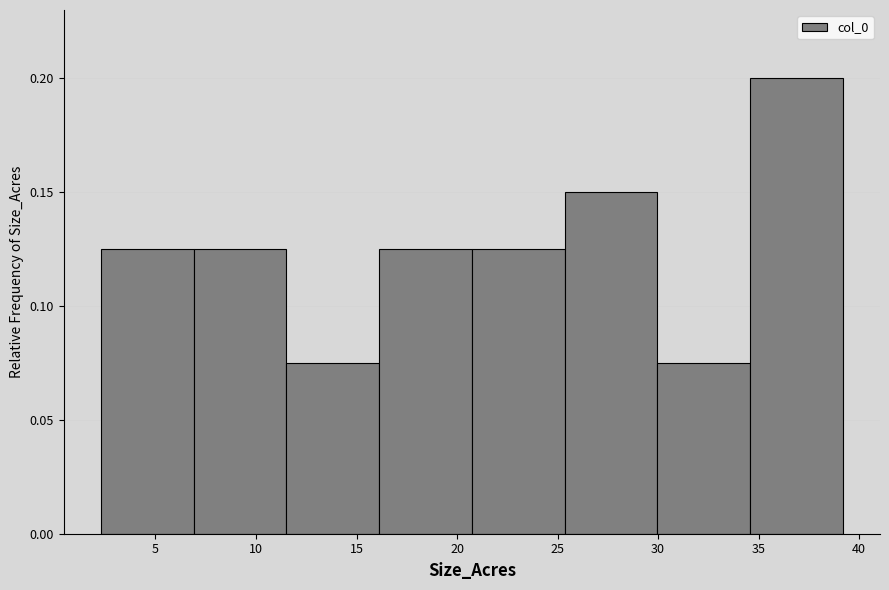

Reading left to right, transcribe this chart: for each bar, give the range it covers on the x-axis and its height. Neither the bar edges nor the heights are printed on the chart, so give them approximately, as read against the axes.

2.5 to 7.0: 0.125
7.0 to 11.5: 0.125
11.5 to 16.0: 0.075
16.0 to 20.5: 0.125
20.5 to 25.5: 0.125
25.5 to 30.0: 0.150
30.0 to 34.5: 0.075
34.5 to 39.0: 0.200